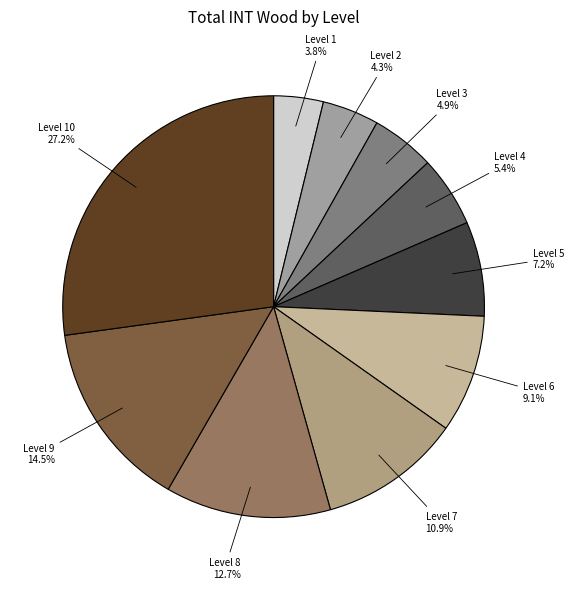

Which has a higher value, Level 5 7.2% or Level 7 10.9%?

Level 7 10.9%